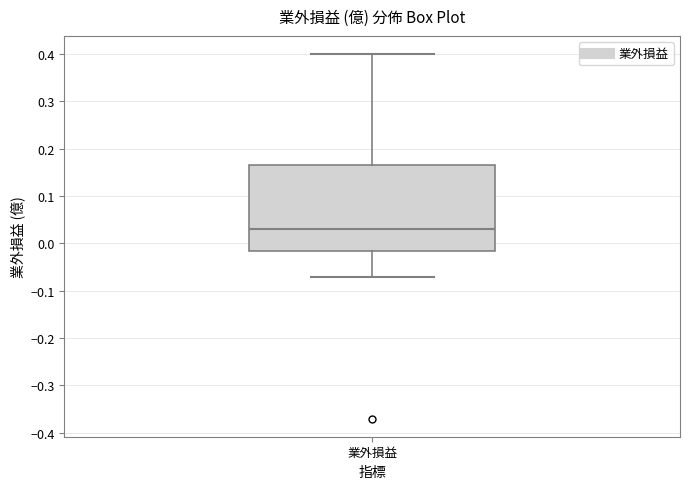

Read this box plot against the y-axis: the position of the median line, the range covered by the box, and the ends of both whiskers. The values are not printed on the chart, so give them approximately, as read against the axis.

median 0.03, box -0.01 to 0.17, whiskers -0.07 to 0.40